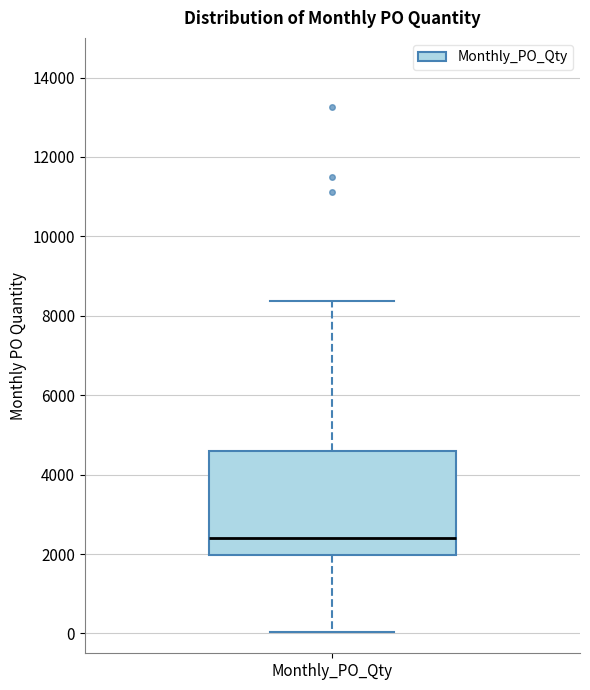

Read this box plot against the y-axis: the position of the median line, the range covered by the box, and the ends of both whiskers. The values are not printed on the chart, so give them approximately, as read against the axis.

median 2400, box 2000 to 4600, whiskers 0 to 8400